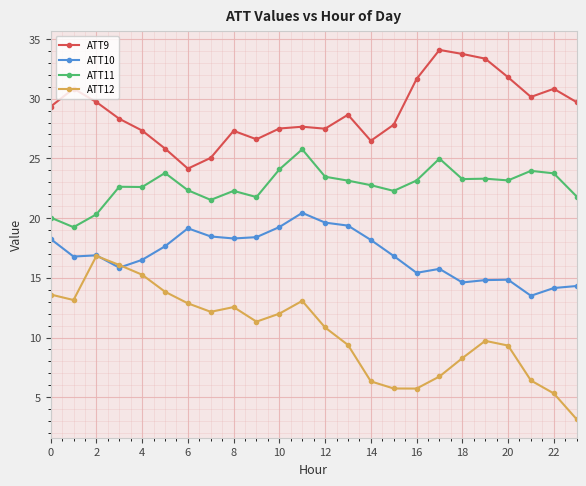

True or false: ATT11 has more than 0 points higher than both neighbors.

True